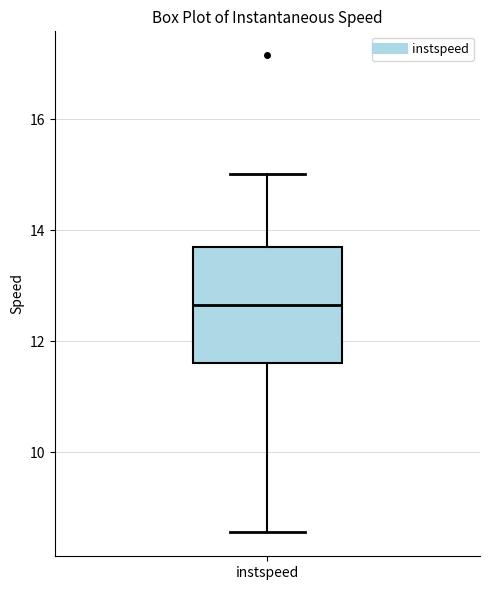

Transcribe this box plot: give where the median line is, the range the box spans, and where the two whiskers end, as read against the y-axis. The values are not printed on the chart, so give them approximately, as read against the axis.

median 12.6, box 11.6 to 13.6, whiskers 8.6 to 15.0